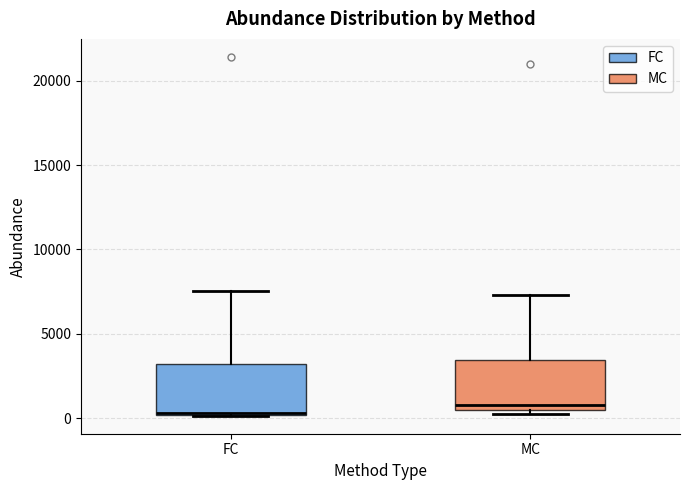

Reading left to right, transcribe this box plot: for each box, give where its median line is, the range the box spans, and where its two whiskers end, as read against the y-axis. The values are not printed on the chart, so give them approximately, as read against the axis.

FC: median 500, box 0 to 3000, whiskers 0 to 7500
MC: median 500 (just above the box's lower edge), box 500 to 3500, whiskers 0 to 7500